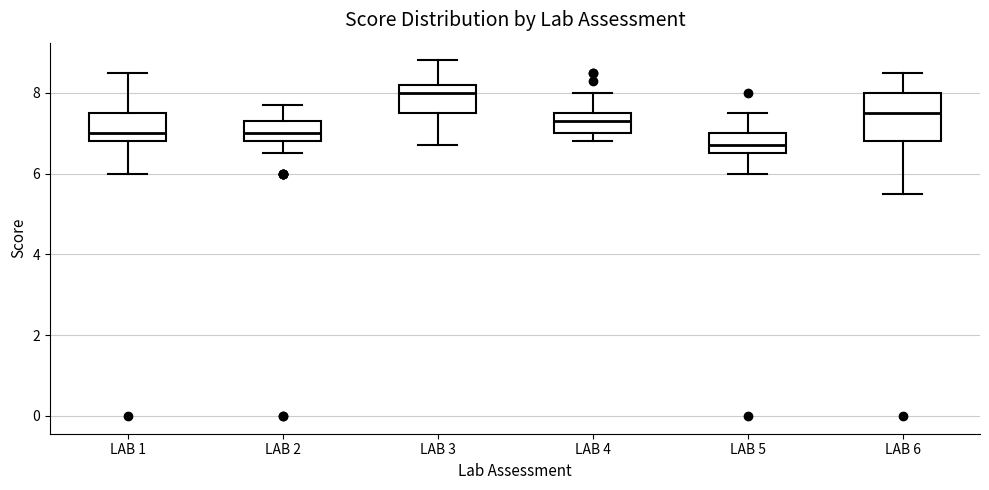

Reading left to right, read every box against the y-axis: the position of its median line, the range the box covers, and the ends of its whiskers. The values are not printed on the chart, so give them approximately, as read against the axis.

LAB 1: median 7.0, box 6.8 to 7.6, whiskers 6.0 to 8.6
LAB 2: median 7.0, box 6.8 to 7.4, whiskers 6.6 to 7.8
LAB 3: median 8.0, box 7.6 to 8.2, whiskers 6.8 to 8.8
LAB 4: median 7.4, box 7.0 to 7.6, whiskers 6.8 to 8.0
LAB 5: median 6.8, box 6.6 to 7.0, whiskers 6.0 to 7.6
LAB 6: median 7.6, box 6.8 to 8.0, whiskers 5.6 to 8.6